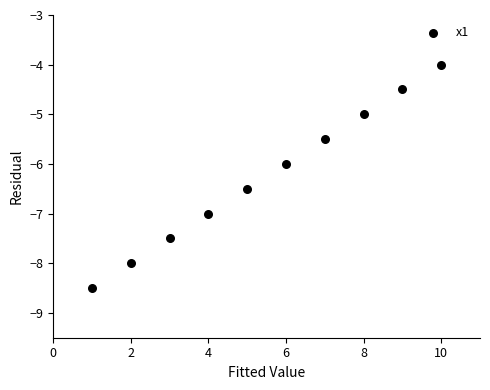

What is the average X value?

5.5